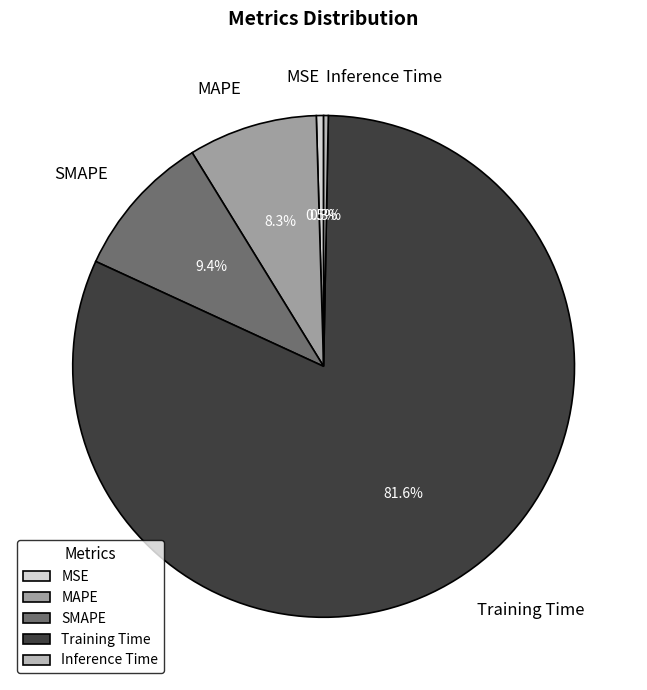

To the nearest percent, what is the difference between the largest and smallest slice percentages?

81%